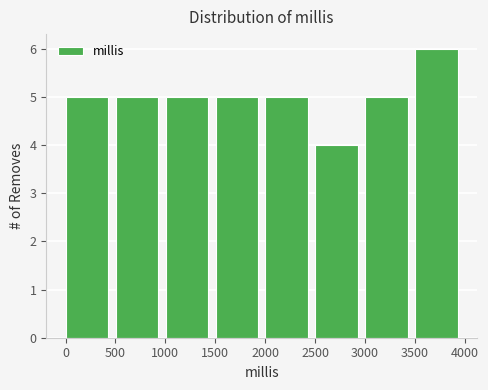

How tall is the bar that spans 2000 to 2500 on the x-axis? Neither the bar edges nor the heights are printed on the chart, so give them approximately, as read against the axes.

5